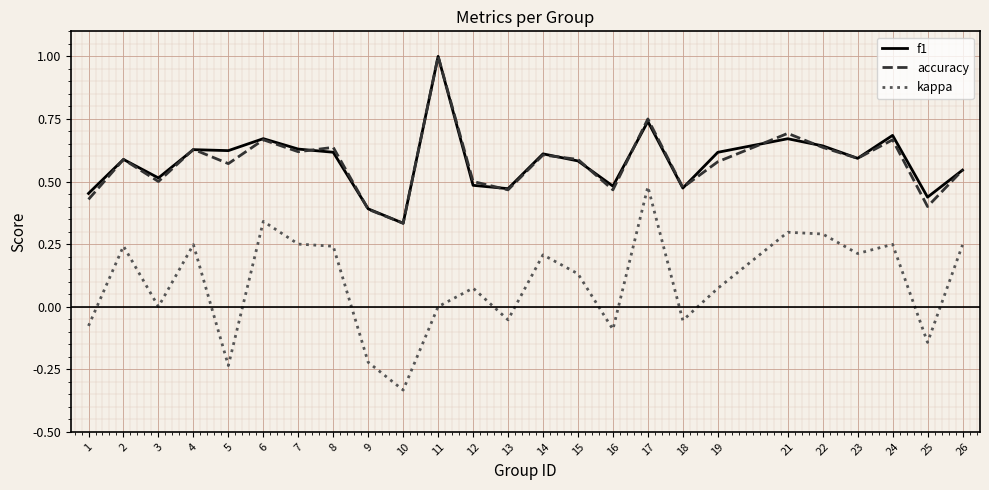

At which label does kappa reach its peak?

17